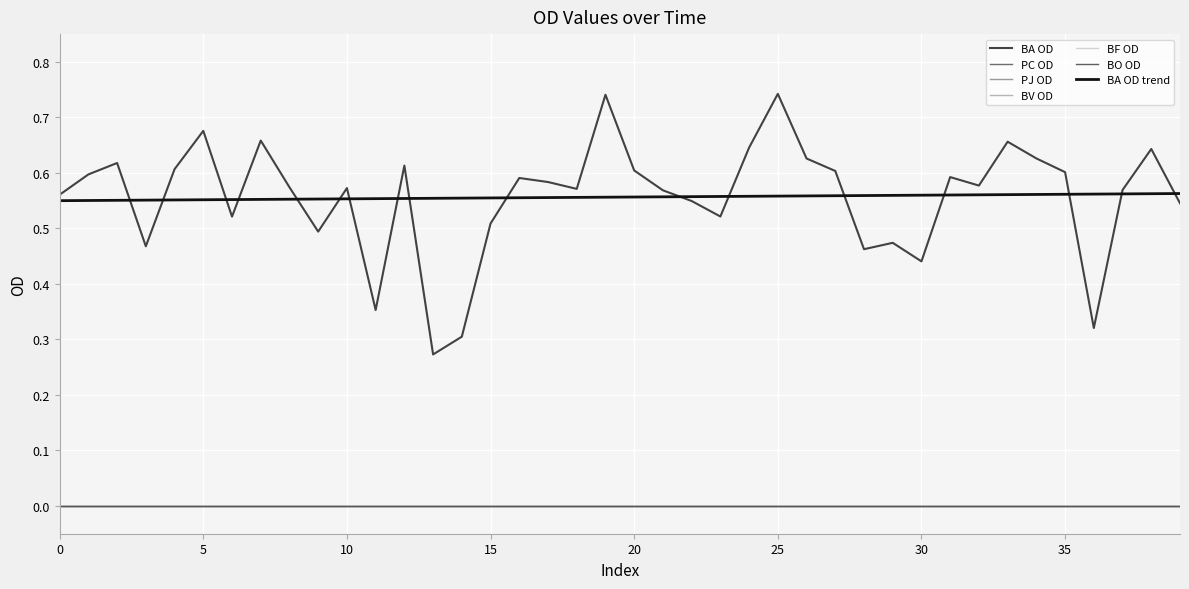

Is this an area chart (filled region under the line)?

No